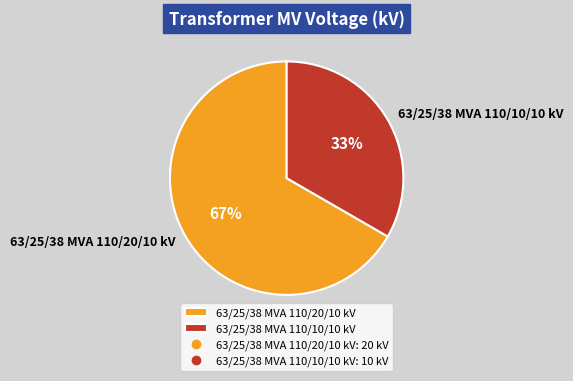

True or false: 63/25/38 MVA 110/10/10 kV accounts for 33% of the total.

True